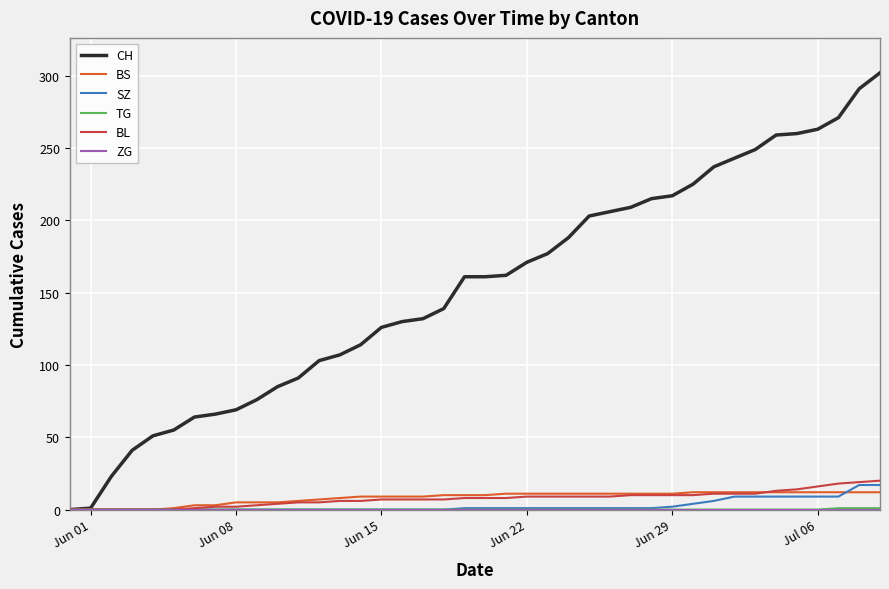

What is the maximum value shown in the chart?

302